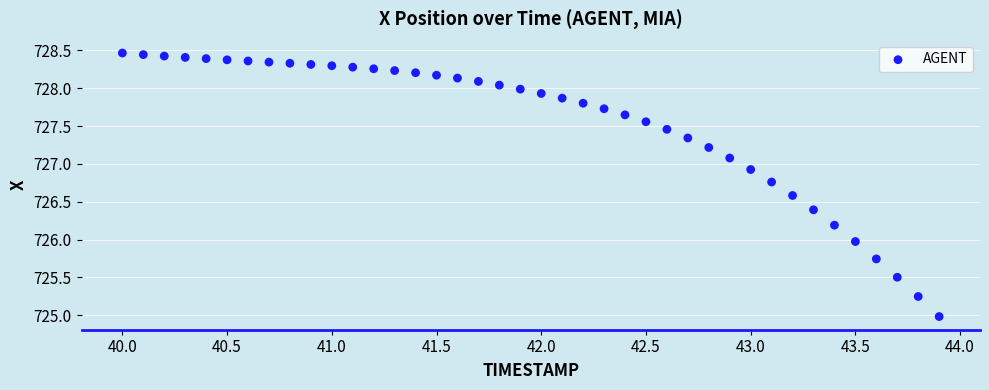

What is the range of X values (max minus min)?

3.9